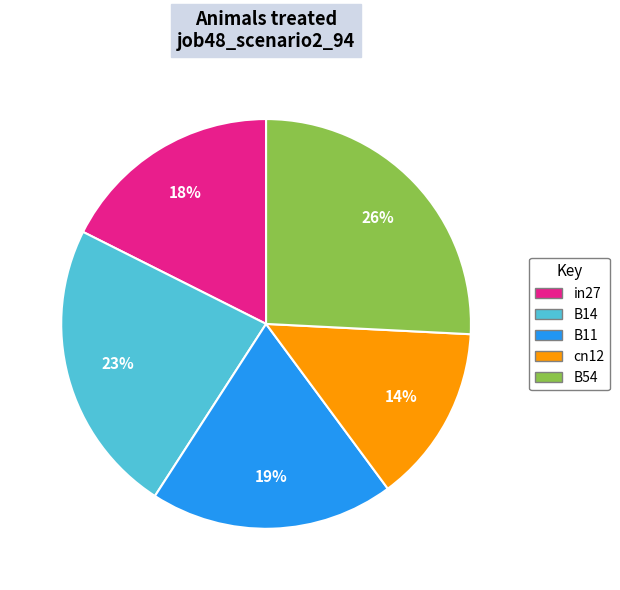

Is it true that B54 is 17% of the pie?

False